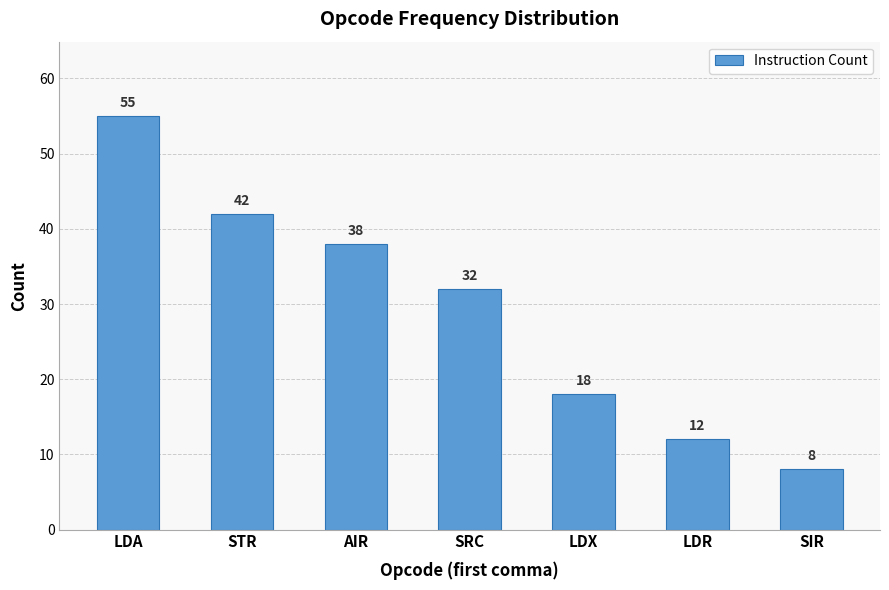

Between LDX and SRC, which is larger?

SRC